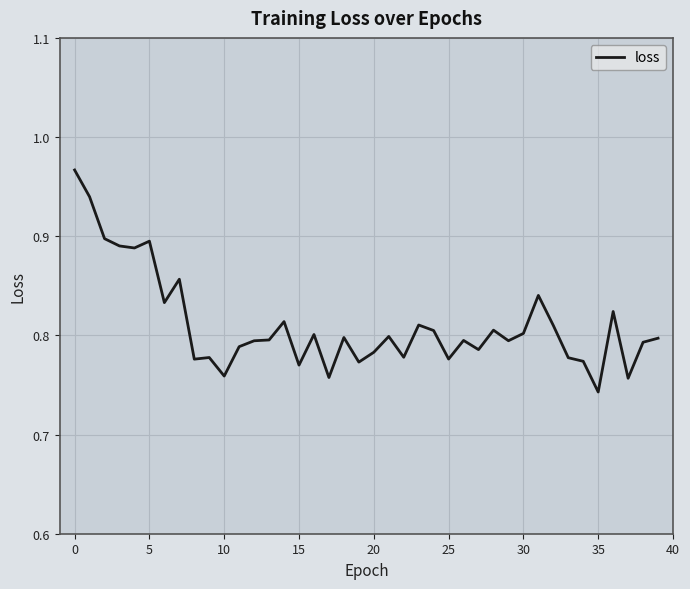

What is the difference between the maximum and second lowest values?

0.2